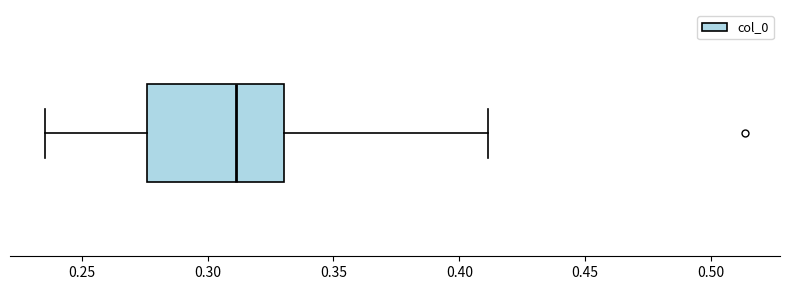

Where is the left edge of the box on the x-axis? The values are not printed on the chart, so give them approximately, as read against the axis.

0.275